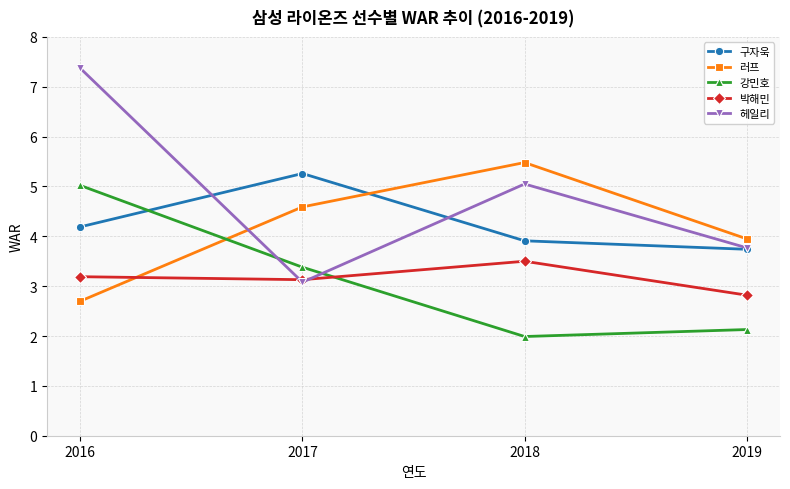

What are all the series names shown in the legend?

구자욱, 러프, 강민호, 박해민, 헤일리